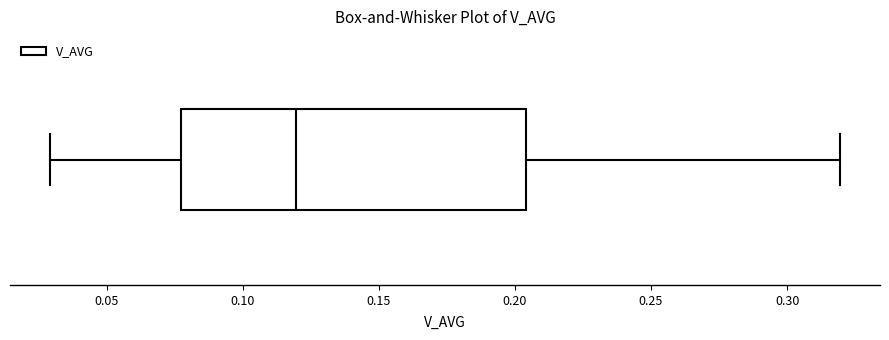

Where does the median line of the box sit on the x-axis? The values are not printed on the chart, so give them approximately, as read against the axis.

0.120